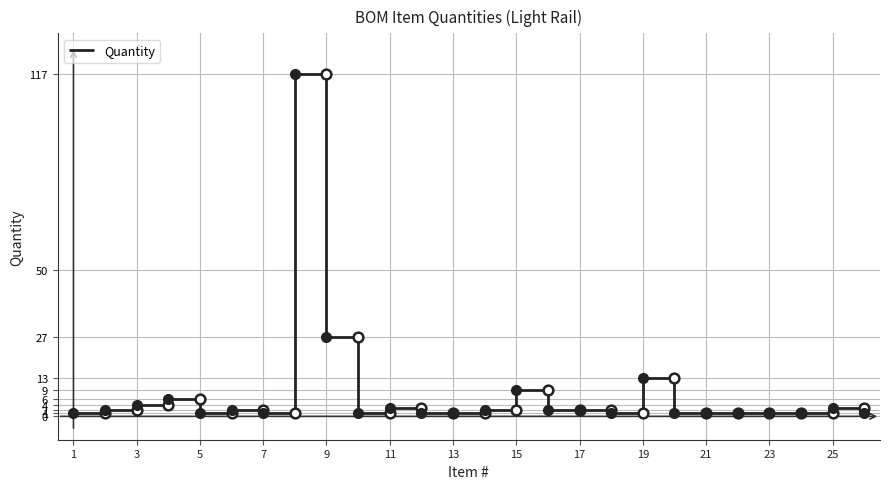

Is this an area chart (filled region under the line)?

No